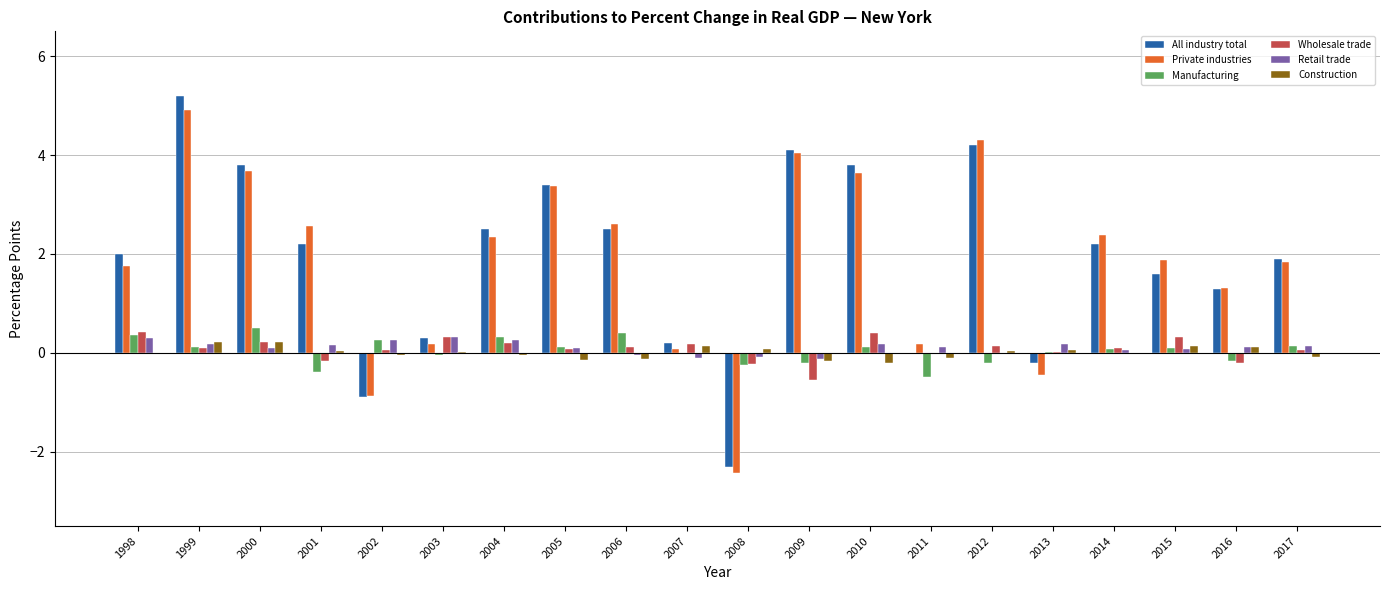

At which category is the sum across all series the highest?

1999